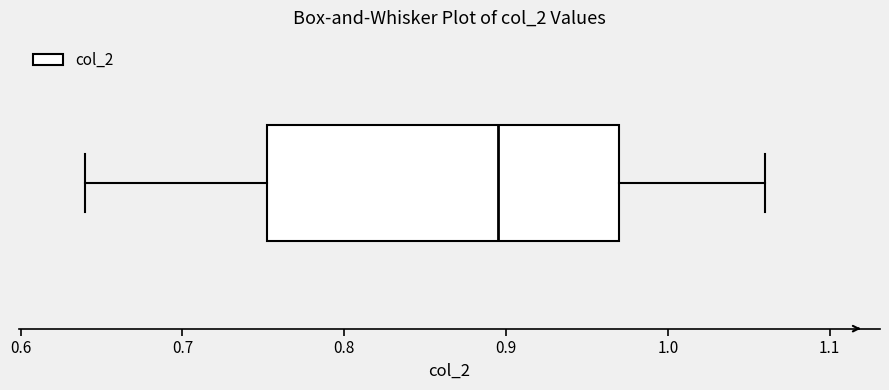

Transcribe this box plot: give where the median line is, the range the box spans, and where the two whiskers end, as read against the x-axis. The values are not printed on the chart, so give them approximately, as read against the axis.

median 0.90, box 0.75 to 0.97, whiskers 0.64 to 1.06